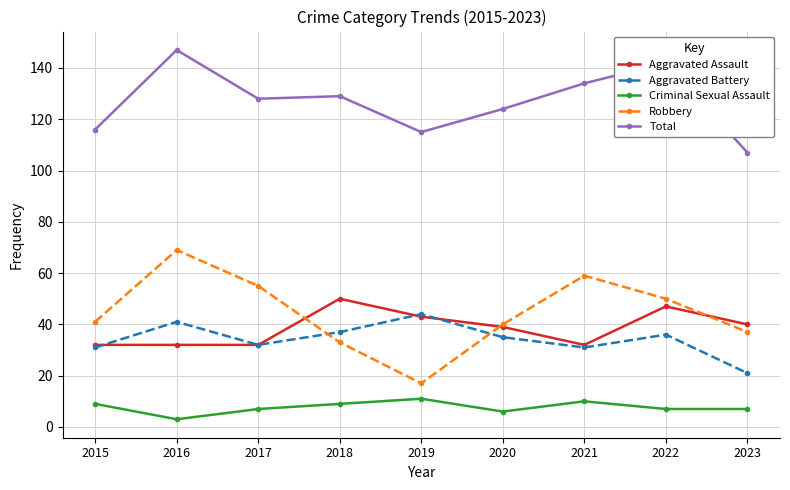

How many data points does each series have?

9